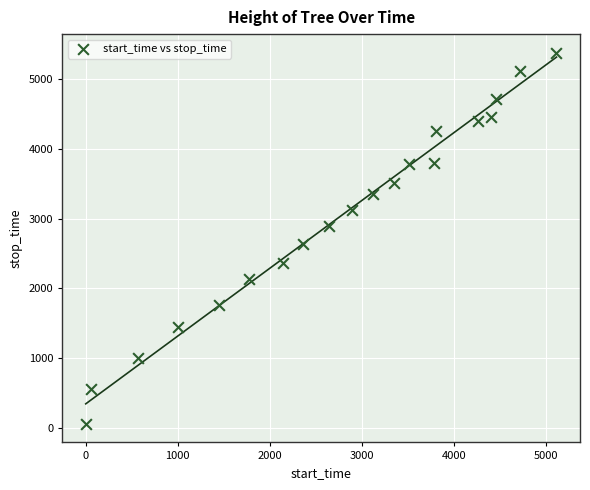

What is the range of X values (max minus min)?

5110